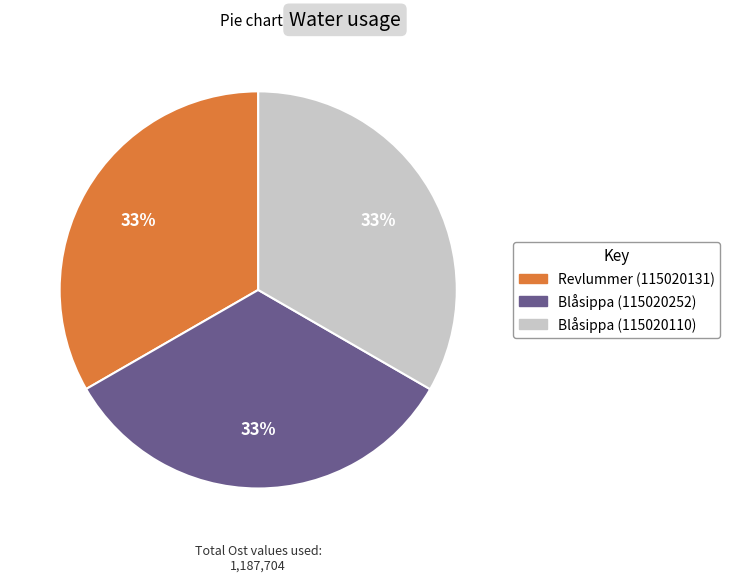

Is there a majority slice in this chart?

No